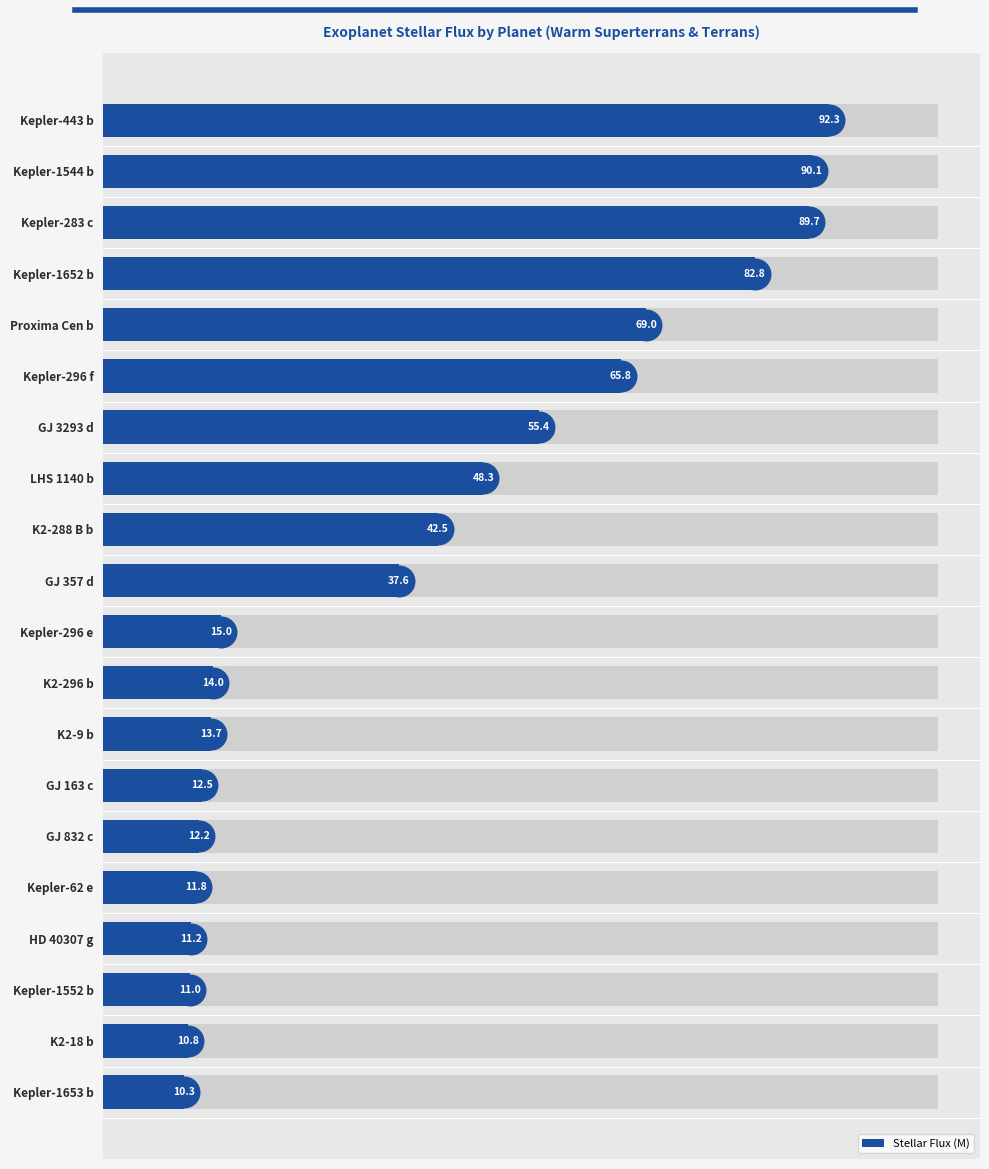

How many values exceed 37?

10